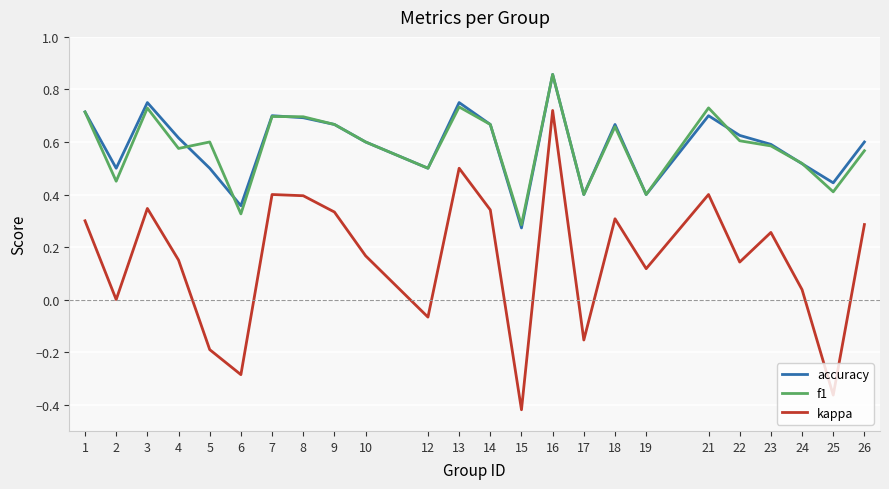

The kappa series shows 0.4 at 21. True or false?

True